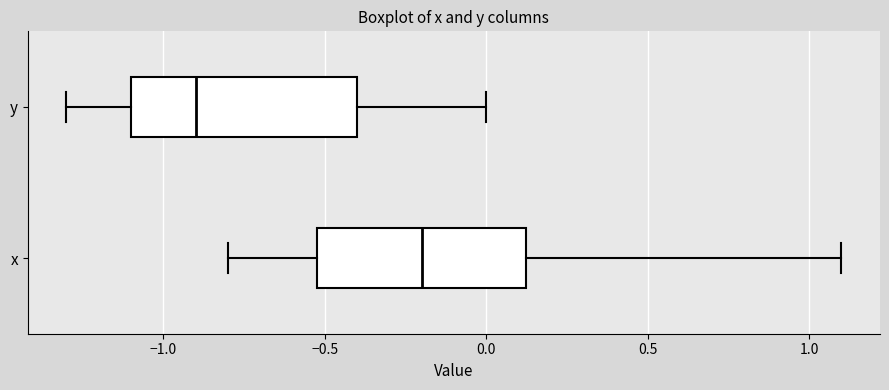

Reading bottom to top, read every box against the x-axis: the position of its median line, the range the box covers, and the ends of its whiskers. The values are not printed on the chart, so give them approximately, as read against the axis.

x: median -0.20, box -0.50 to 0.15, whiskers -0.80 to 1.10
y: median -0.90, box -1.10 to -0.40, whiskers -1.30 to 0.00